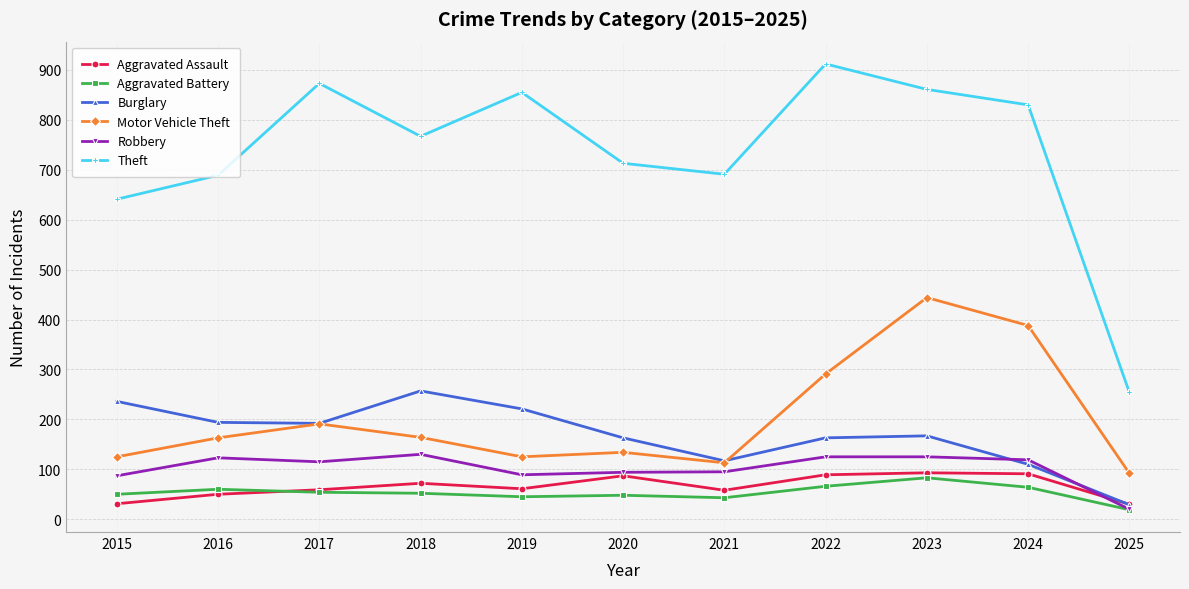

Is the value of Aggravated Battery at 2017 greater than the value of Motor Vehicle Theft at 2019?

No